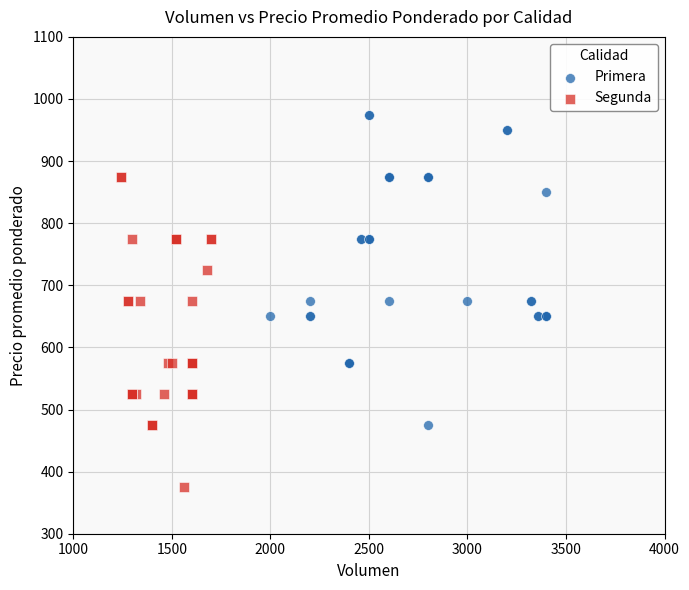

Which series reaches the maximum Y coordinate?

Primera